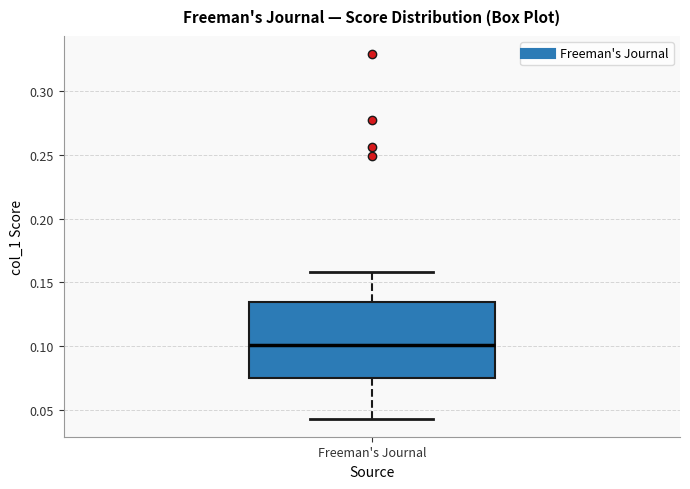

Where does the median line of the box for Freeman's Journal sit on the y-axis? The values are not printed on the chart, so give them approximately, as read against the axis.

0.100